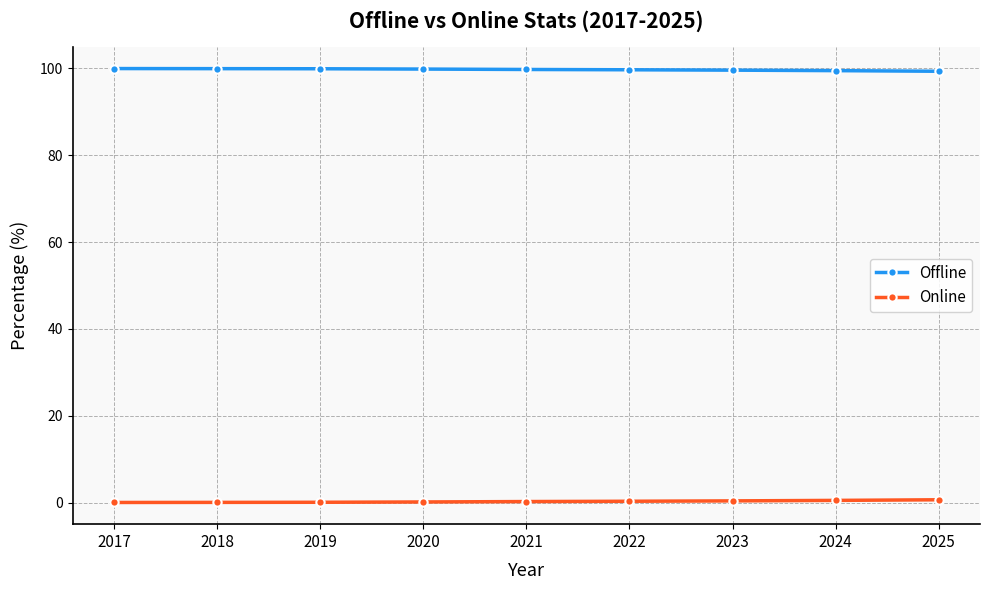

True or false: Offline has a value of 99.4 at 2024.

True